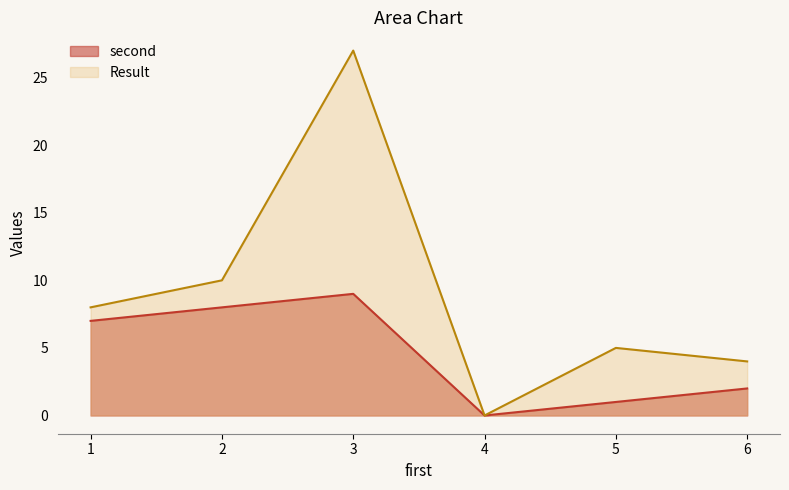

Reading left to right, extract all data points from this chart.

second: 7	8	9	0	1	2
Result: 8	10	27	0	5	4